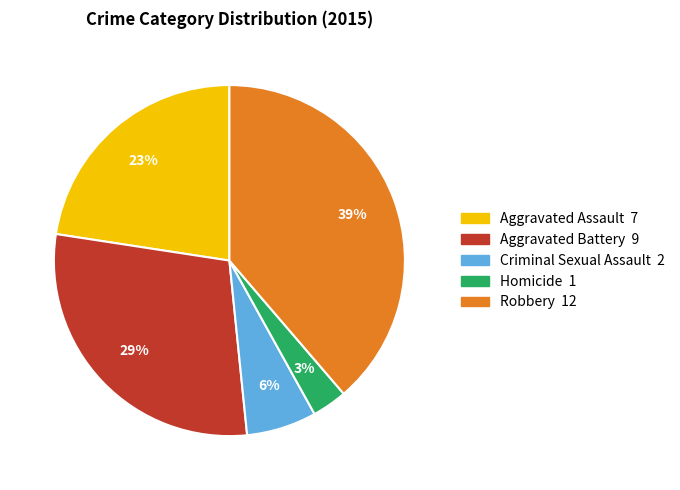

Which has a higher value, Aggravated Assault or Robbery?

Robbery